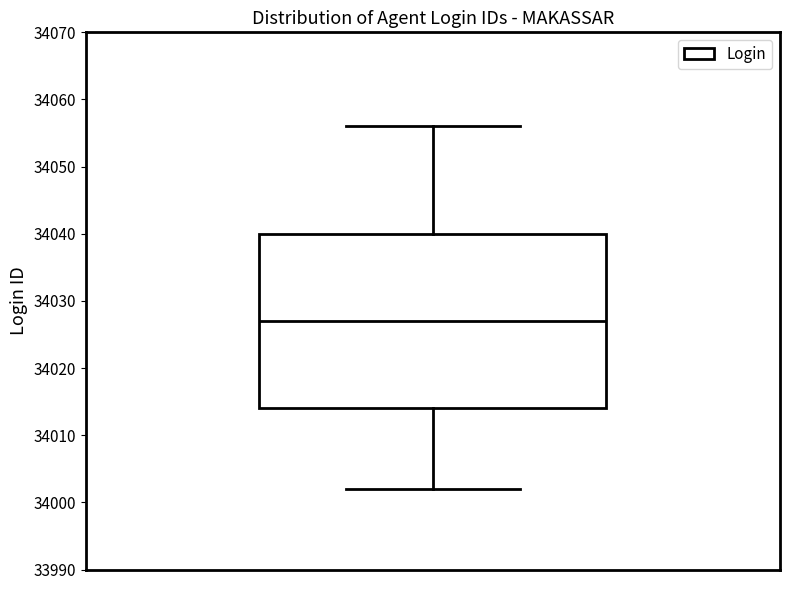

Read this box plot against the y-axis: the position of the median line, the range covered by the box, and the ends of both whiskers. The values are not printed on the chart, so give them approximately, as read against the axis.

median 34027, box 34014 to 34040, whiskers 34002 to 34056